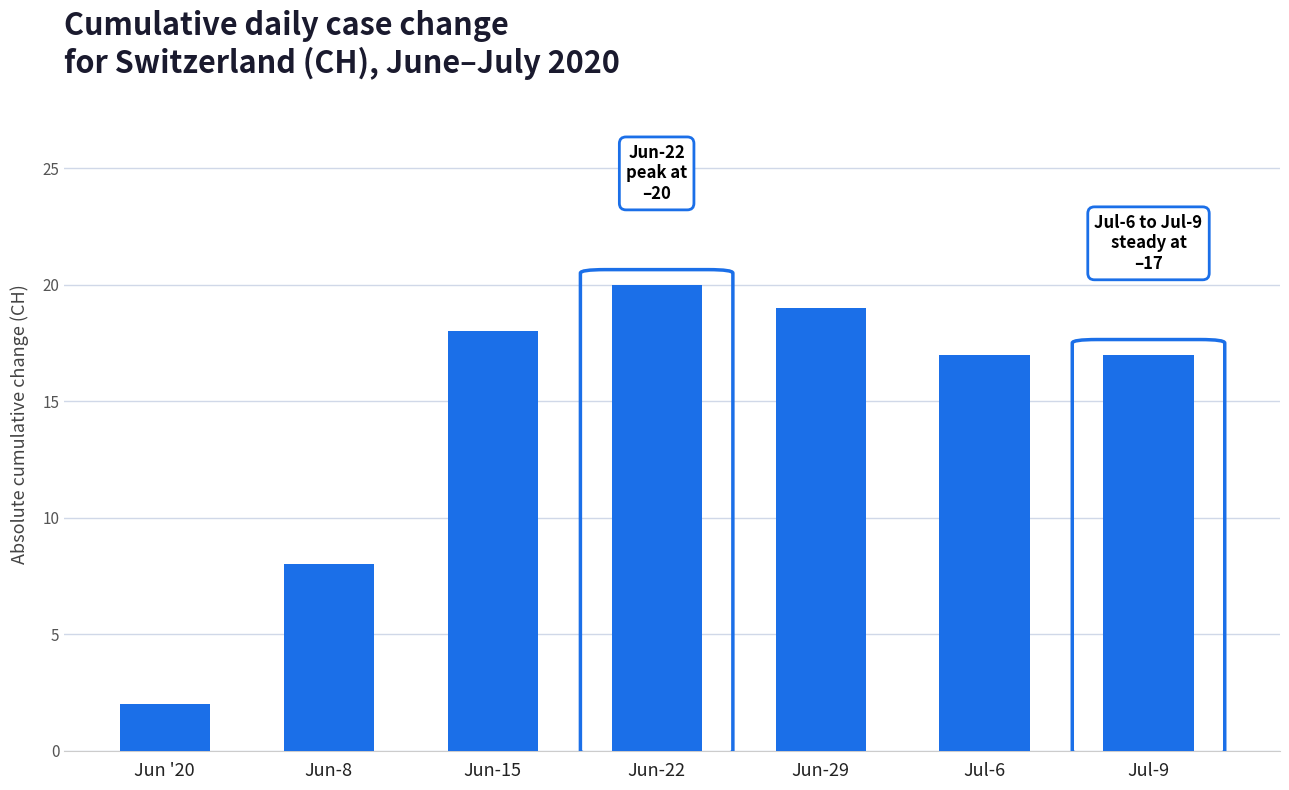

What is the change in value from Jun-22 to Jul-9?

-3